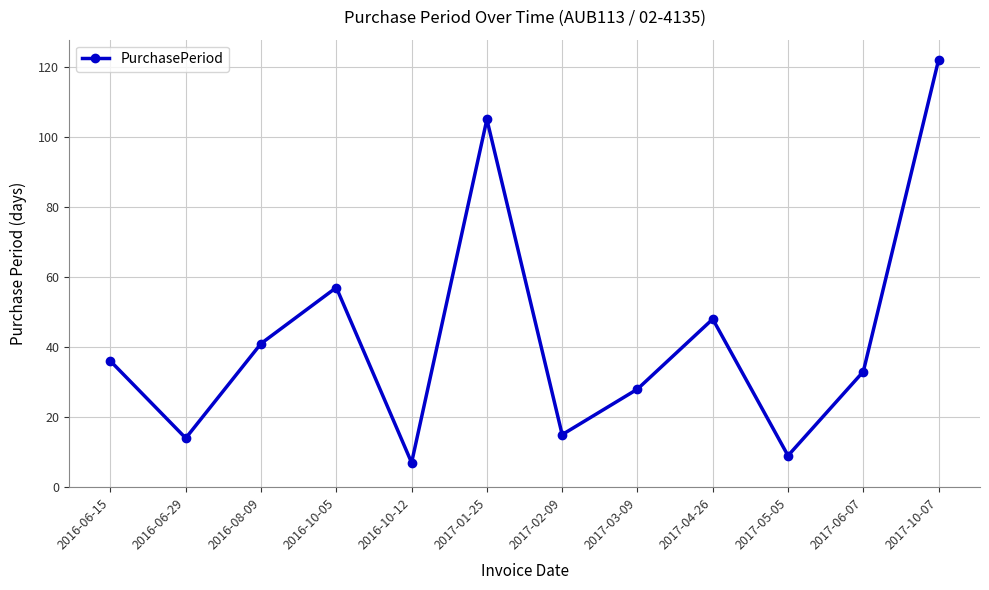

Reading left to right, list all the values displayed in this chart.

2016-06-15=36	2016-06-29=14	2016-08-09=41	2016-10-05=57	2016-10-12=7	2017-01-25=105	2017-02-09=15	2017-03-09=28	2017-04-26=48	2017-05-05=9	2017-06-07=33	2017-10-07=122